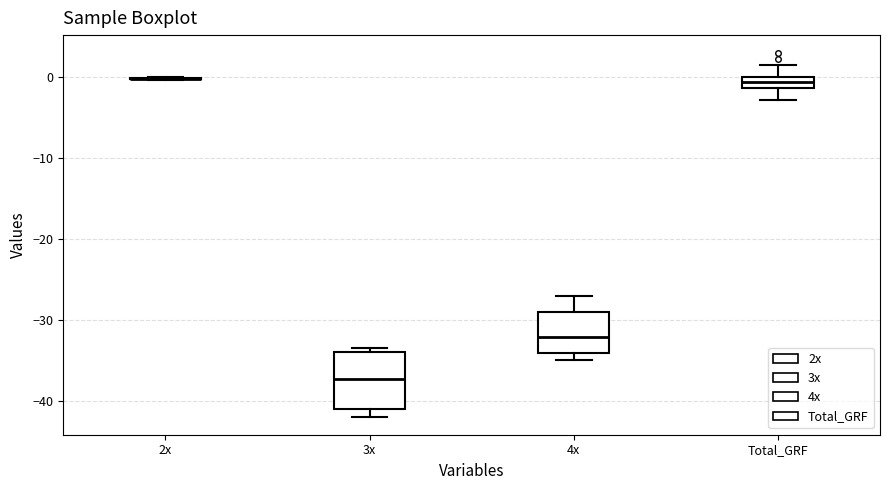

Which box is the tallest, from its lower edge to its upper edge?

3x